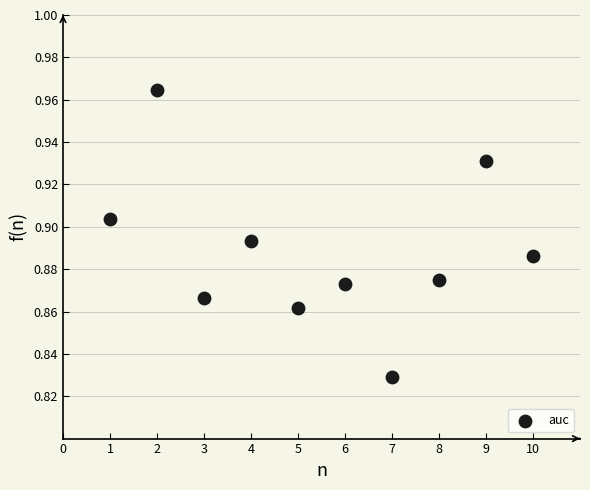

What is the average X value?

5.5